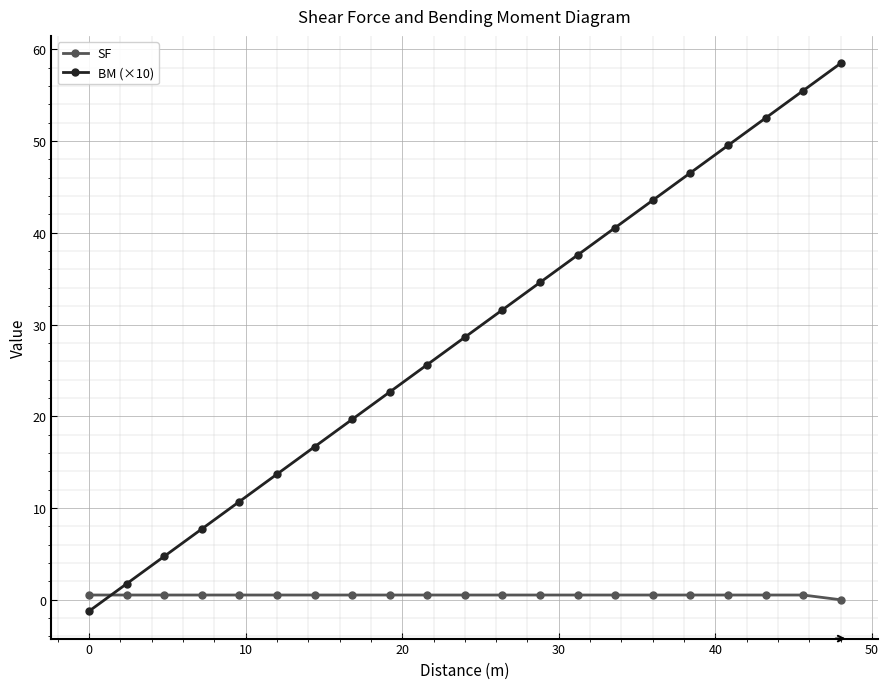

Which series has the largest total across all categories?

BM (×10)